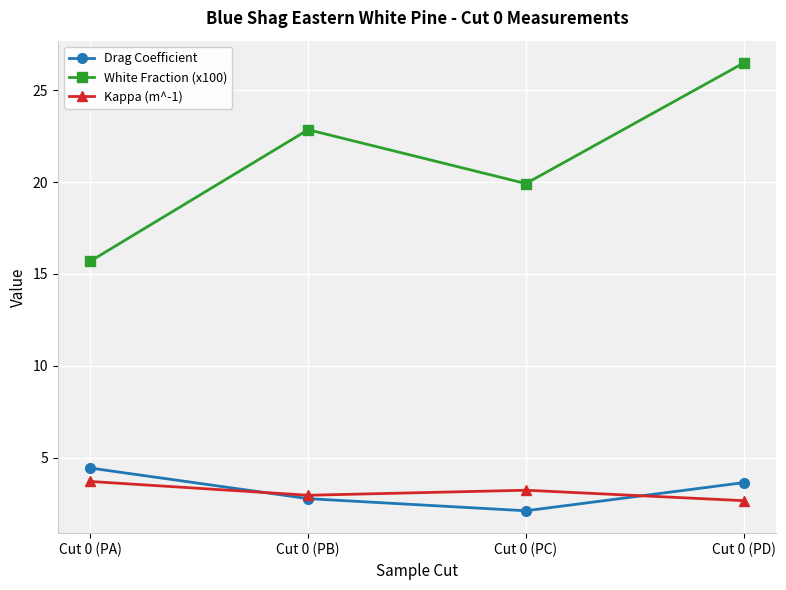

The Kappa (m^-1) series shows 1.7 at Cut 0 (PB). True or false?

False